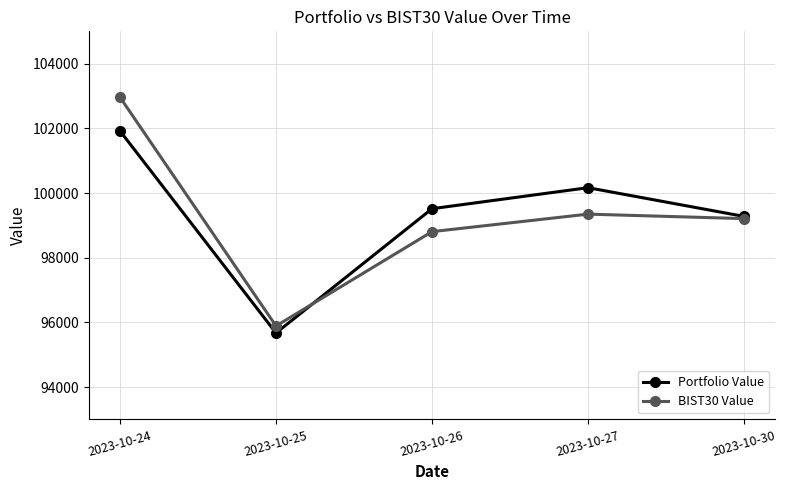

List the series in order of their peak value, highest first.

BIST30 Value, Portfolio Value